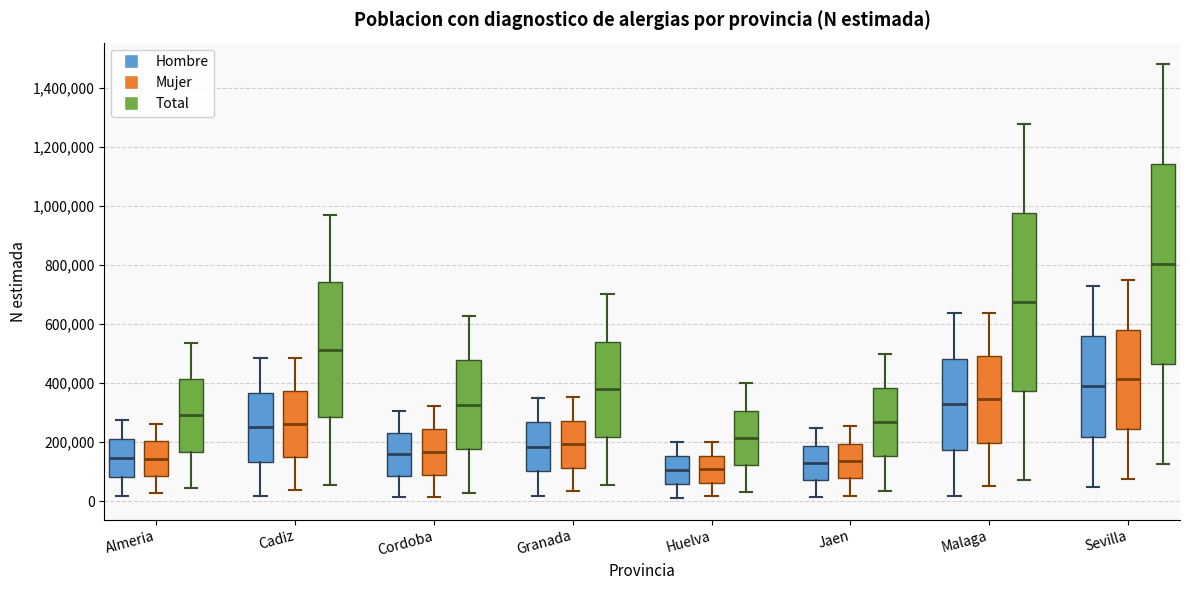

Where does the lower whisker of the box for Jaen (Total) end on the y-axis? The values are not printed on the chart, so give them approximately, as read against the axis.

40000